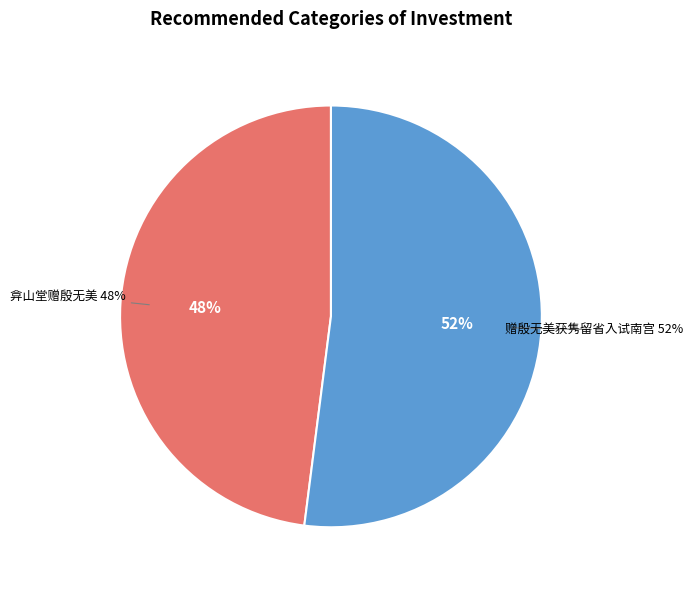

Which slice is the largest?

赠殷无美获隽留省入试南宫